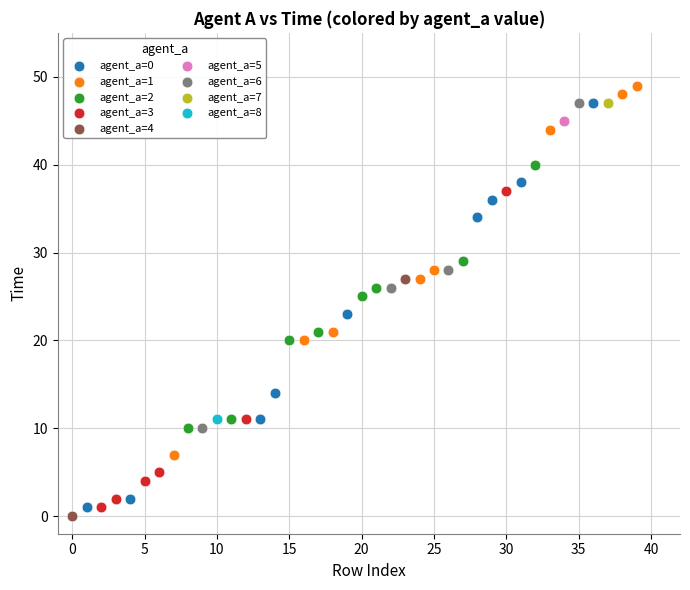

What are all the series names shown in the legend?

agent_a=0, agent_a=1, agent_a=2, agent_a=3, agent_a=4, agent_a=5, agent_a=6, agent_a=7, agent_a=8